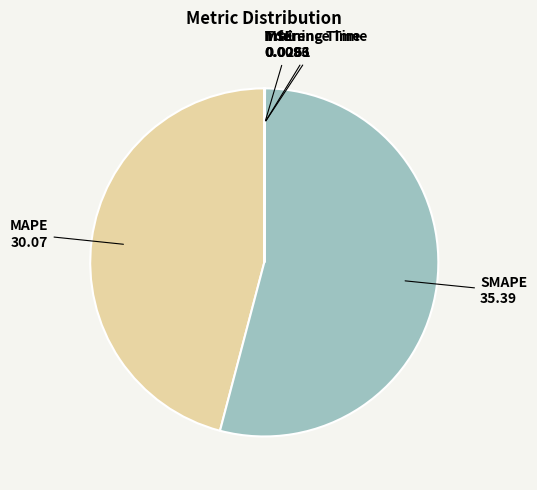

True or false: MAPE accounts for 31% of the total.

False